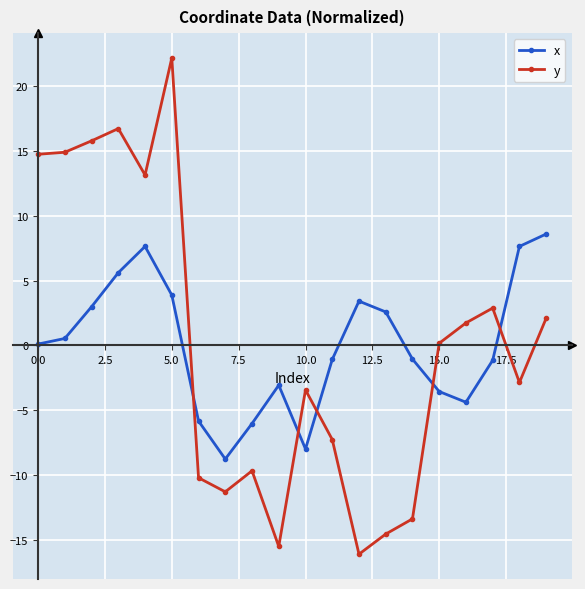

How many distinct data groups are displayed?

2